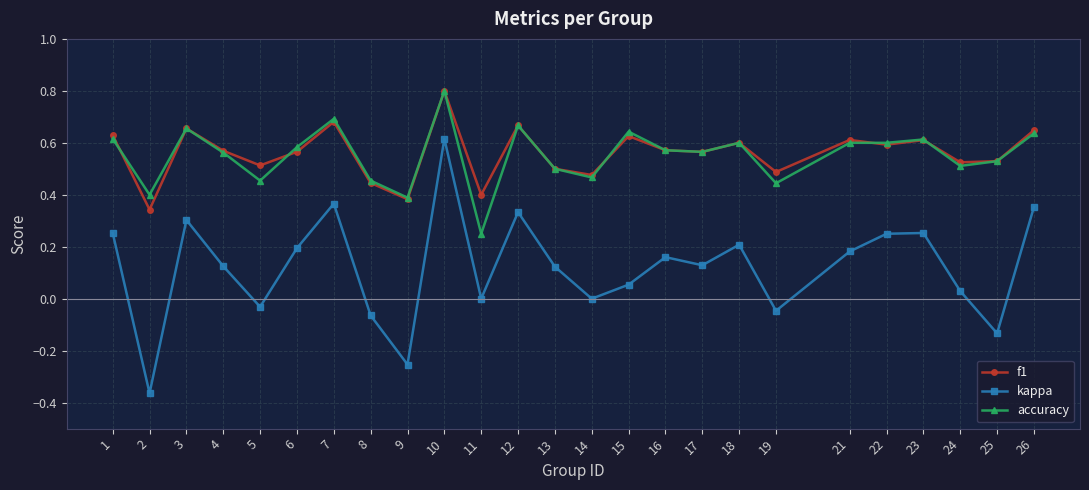

How many lines are shown in the chart?

3